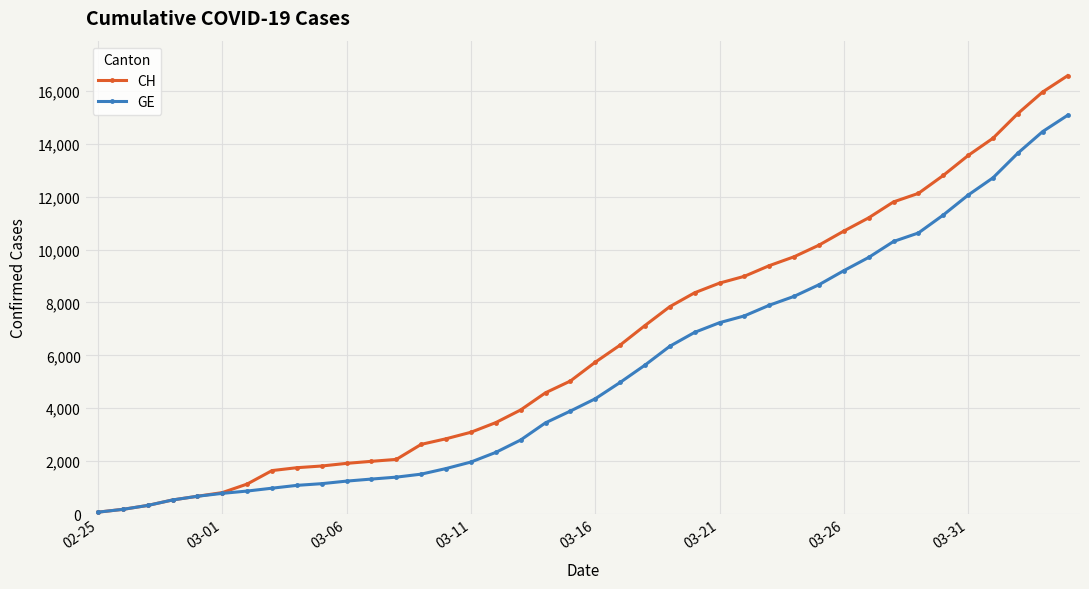

List the series in order of their overall mean, lowest first.

GE, CH